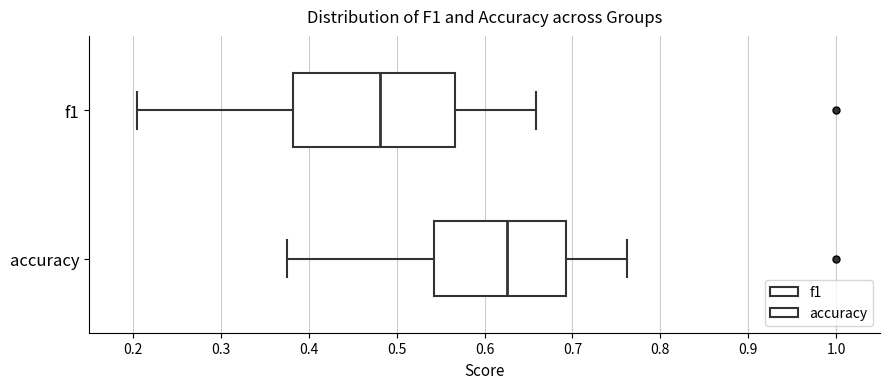

Comparing the boxes themselves (not the whiskers), which one is the widest?

f1